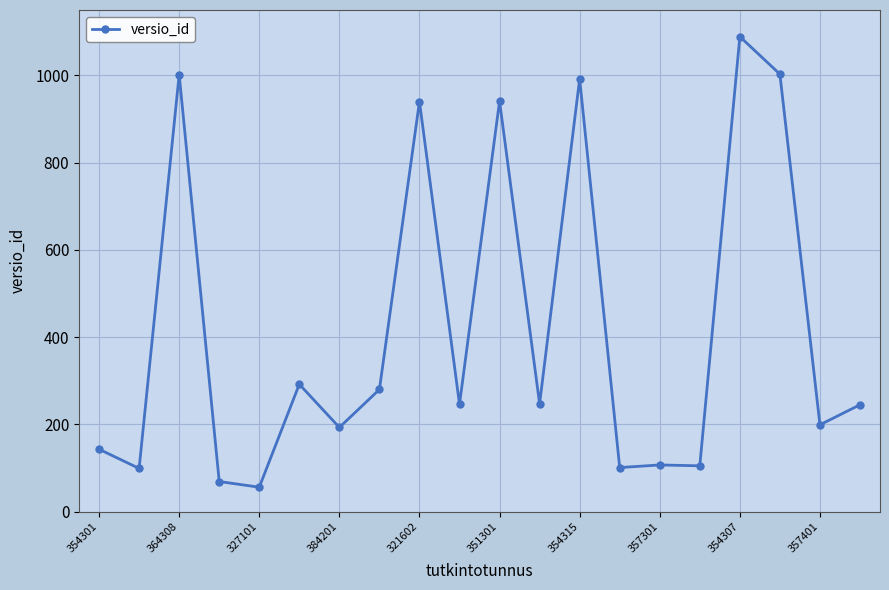

What is the value of the 1st point from the left?

143